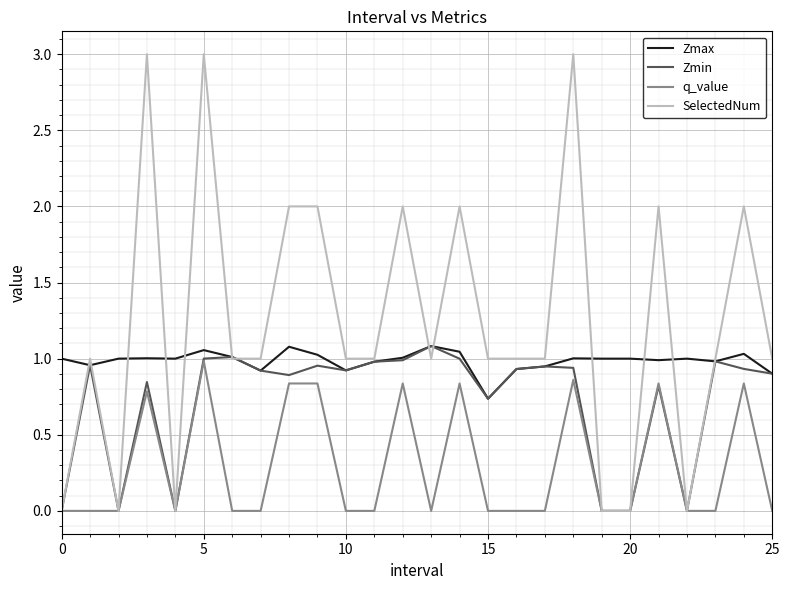

True or false: q_value and Zmax intersect in this chart.

False